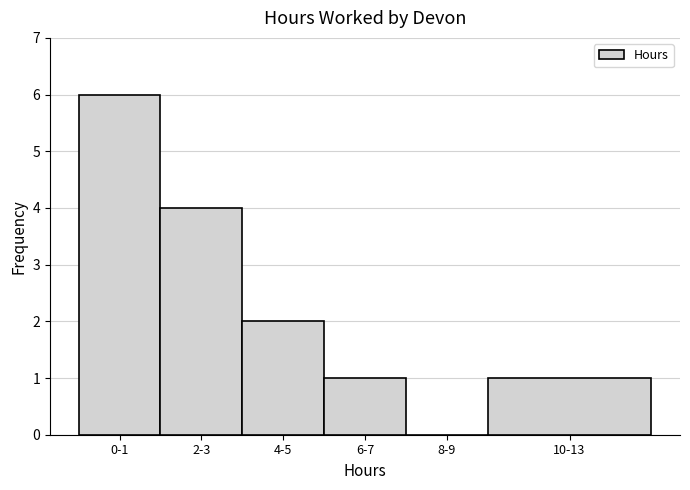

Reading left to right, transcribe all the data shown in this chart.

0-1=6	2-3=4	4-5=2	6-7=1	8-9=0	10-13=1